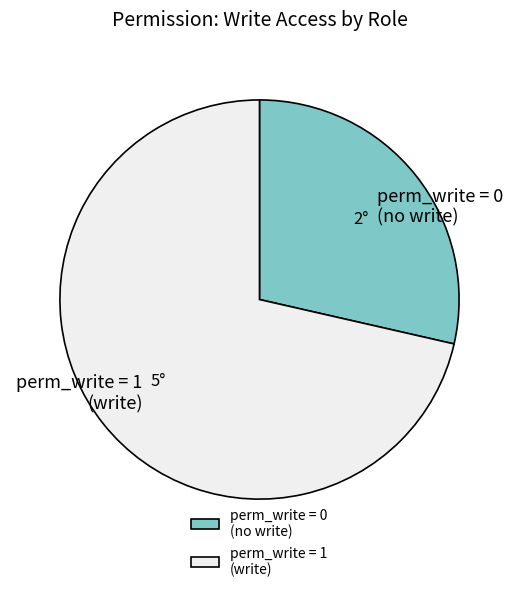

The perm_write = 1 (write) slice represents 83% of the pie. True or false?

False